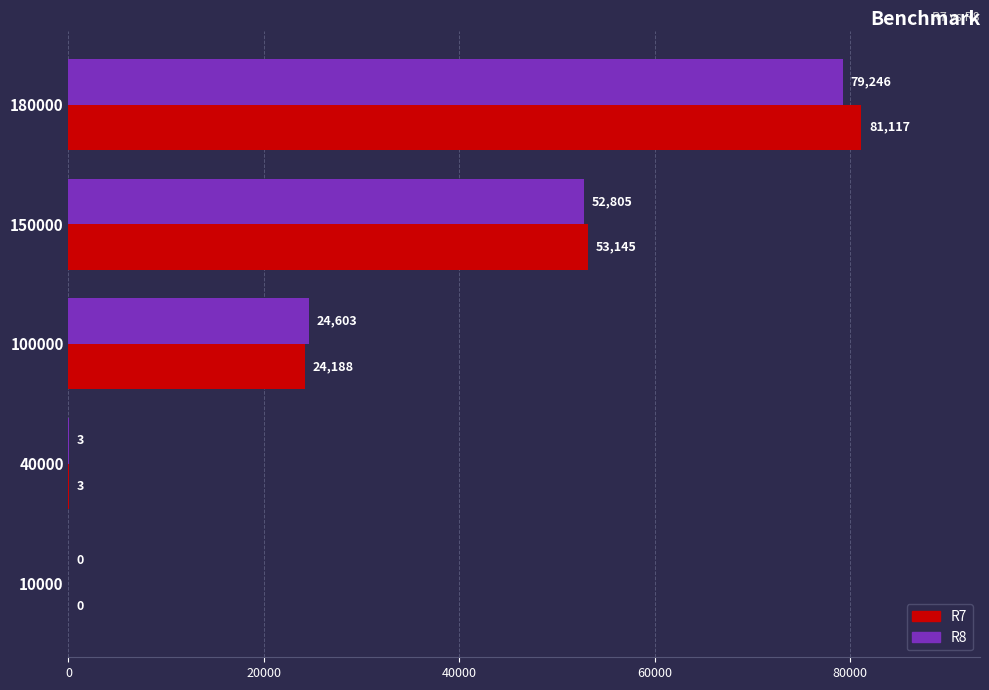

True or false: R8 has a value of 52805.0 at 150000.

True